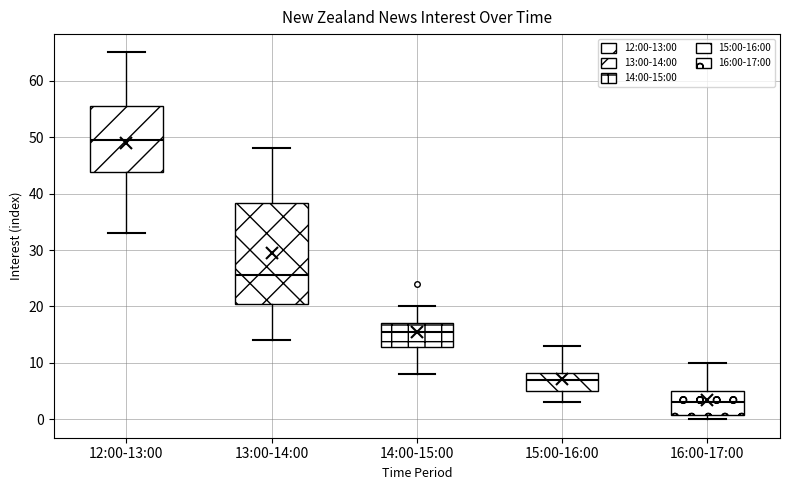

Where is the lower edge of the box for 12:00-13:00 on the y-axis? The values are not printed on the chart, so give them approximately, as read against the axis.

44